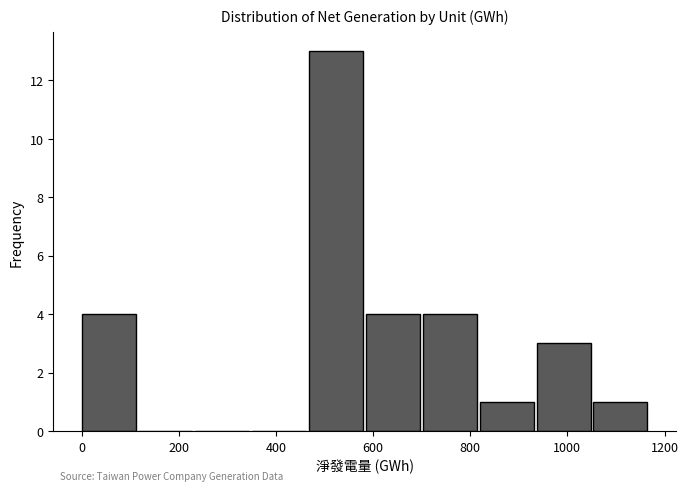

Over which range of the x-axis is the bar tallest?

460 to 580